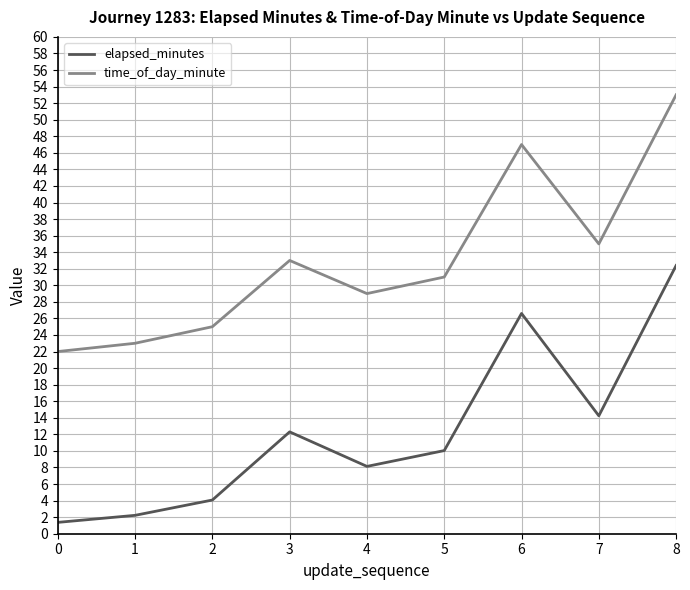

How many values in the time_of_day_minute series are below 31?

4